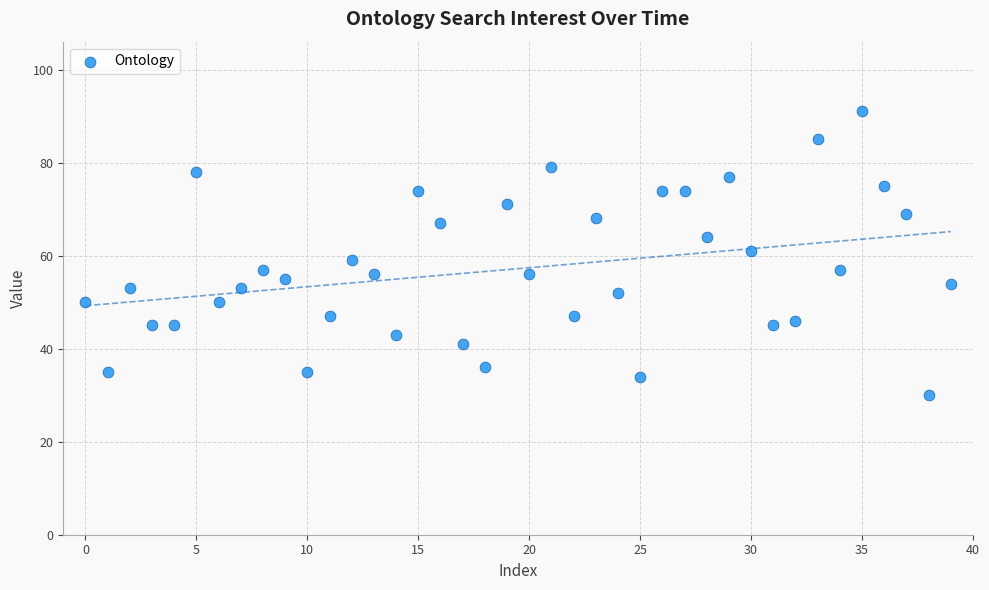

What is the range of Y values (max minus min)?

61